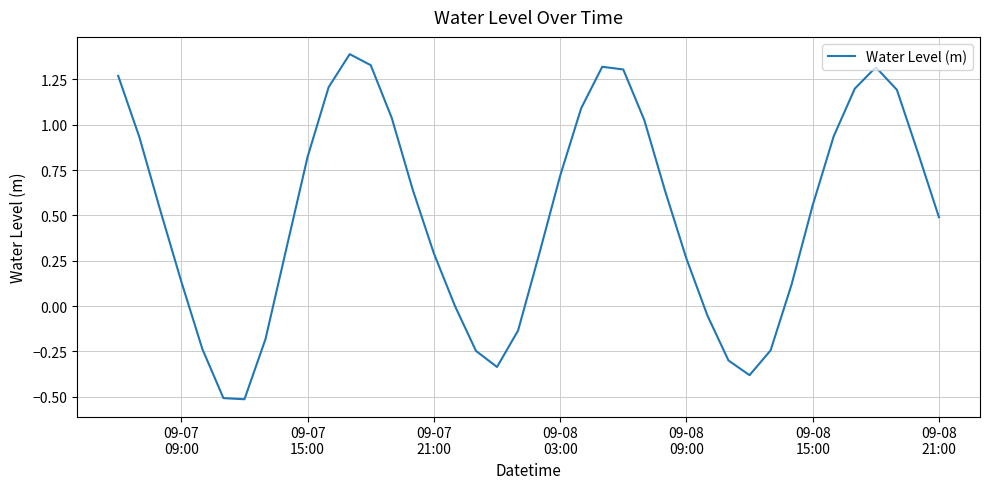

What is the difference between the maximum and minimum values?

1.9